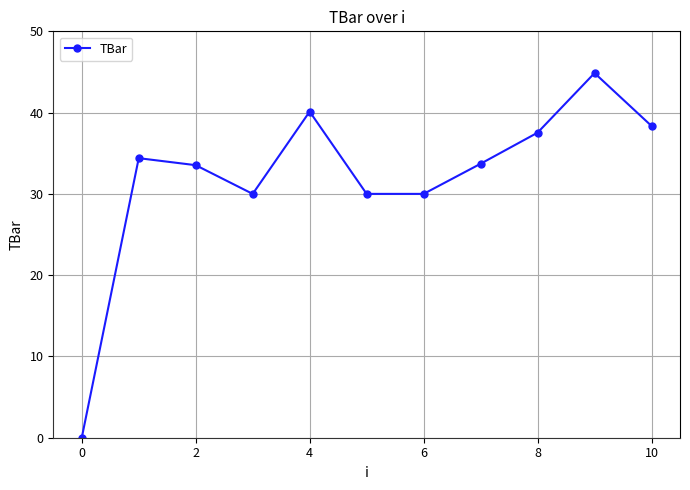

What is the difference between the maximum and minimum values?

44.9